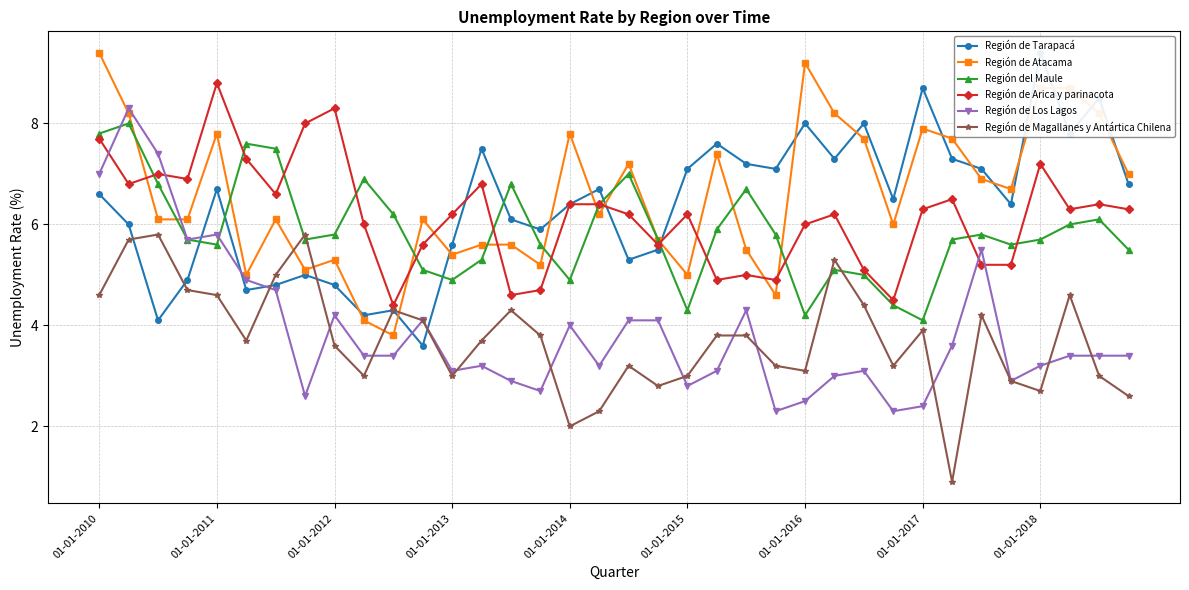

True or false: Región del Maule has more than 2 interior local peaks.

True